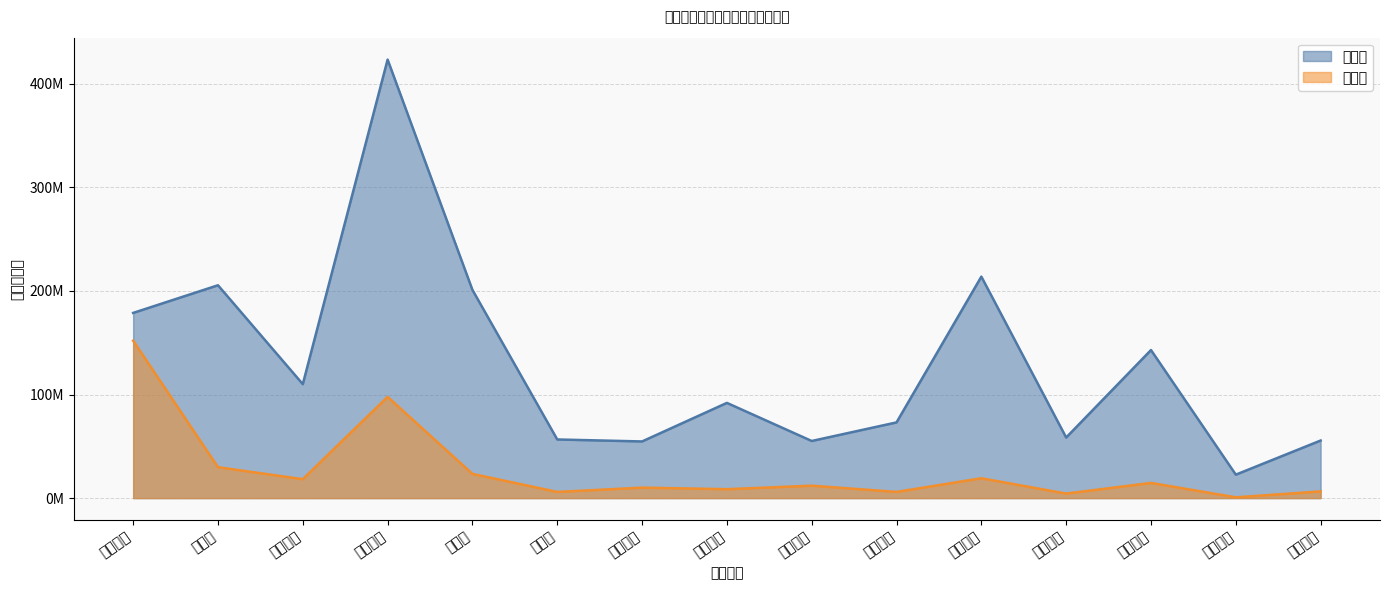

What is the label of the 10th point from the left?

环旭电子